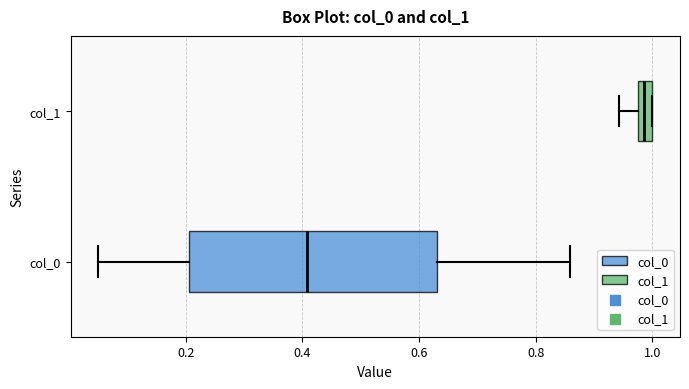

Where is the right edge of the box for col_0 on the x-axis? The values are not printed on the chart, so give them approximately, as read against the axis.

0.64